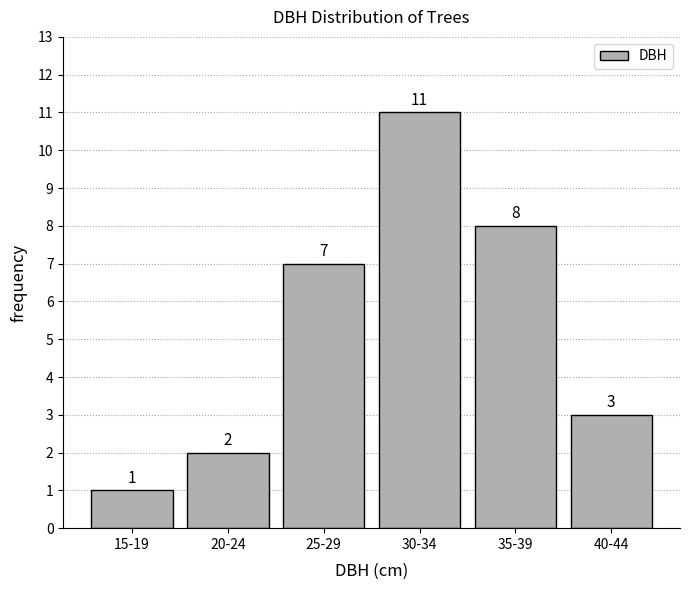

Reading left to right, list all the values displayed in this chart.

1	2	7	11	8	3